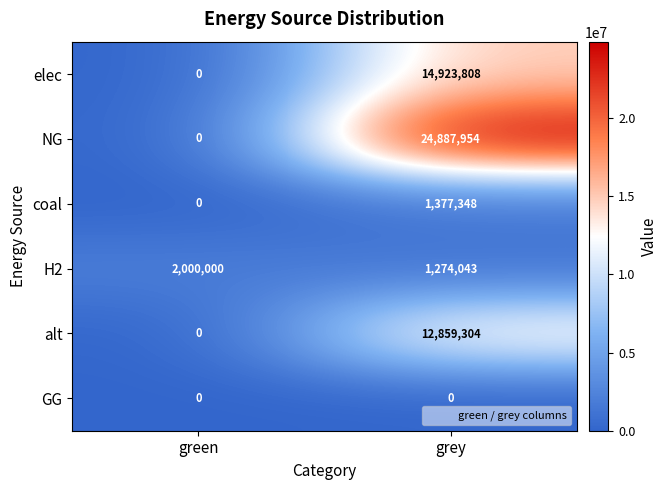

Rank the series by their maximum value, from highest to lowest.

NG, elec, alt, H2, coal, GG